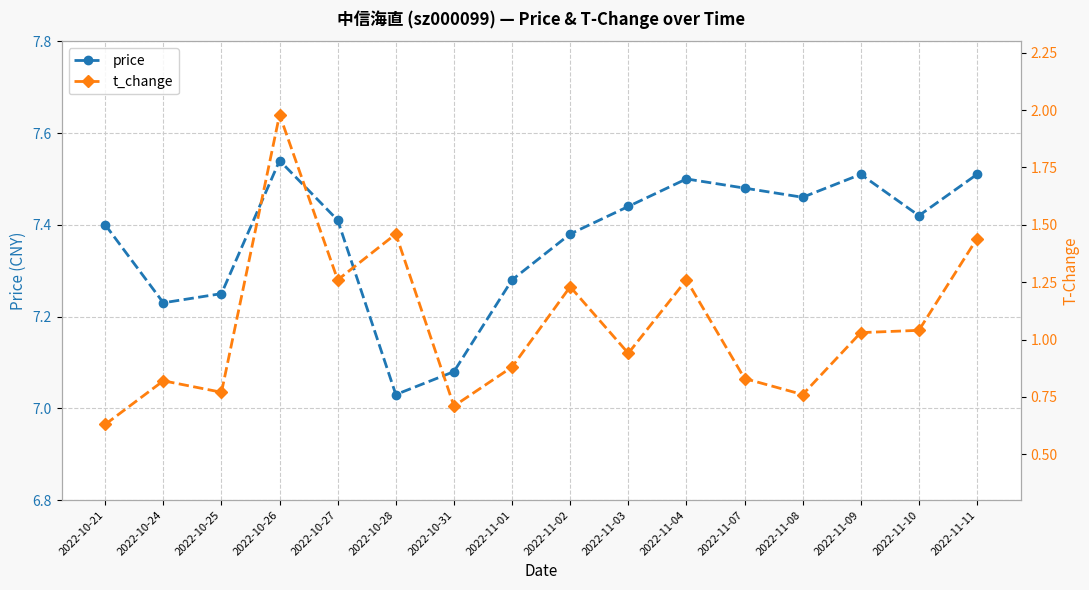

Is the value of price at 2022-10-24 greater than the value of t_change at 2022-10-31?

Yes